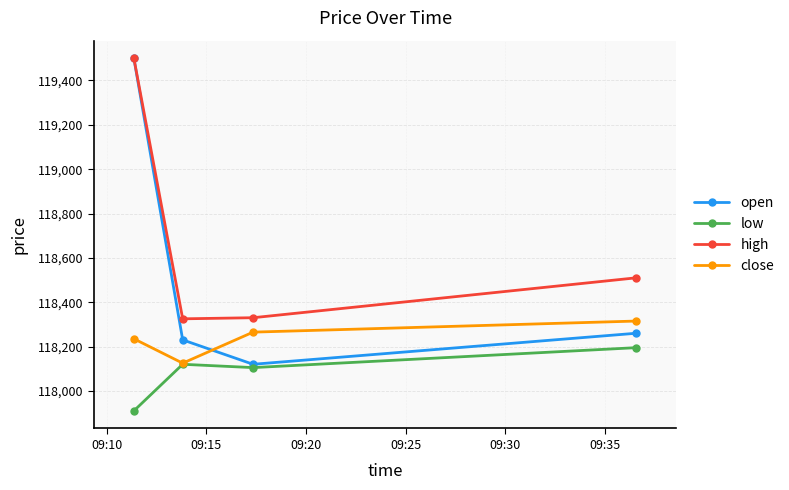

What is the maximum value shown in the chart?

119500